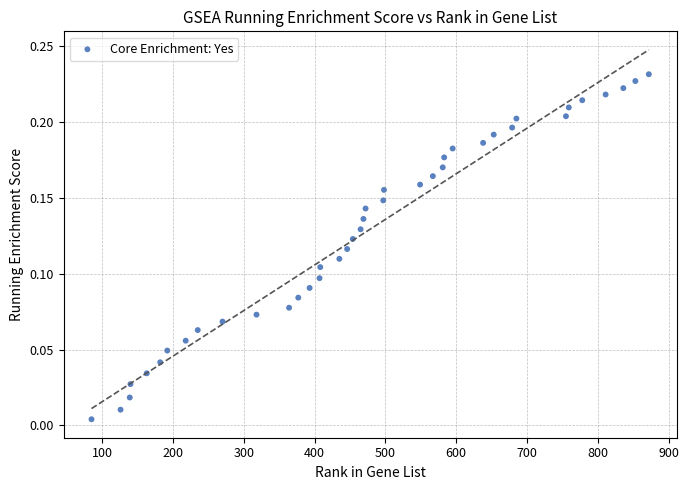

What is the range of X values (max minus min)?

787.0